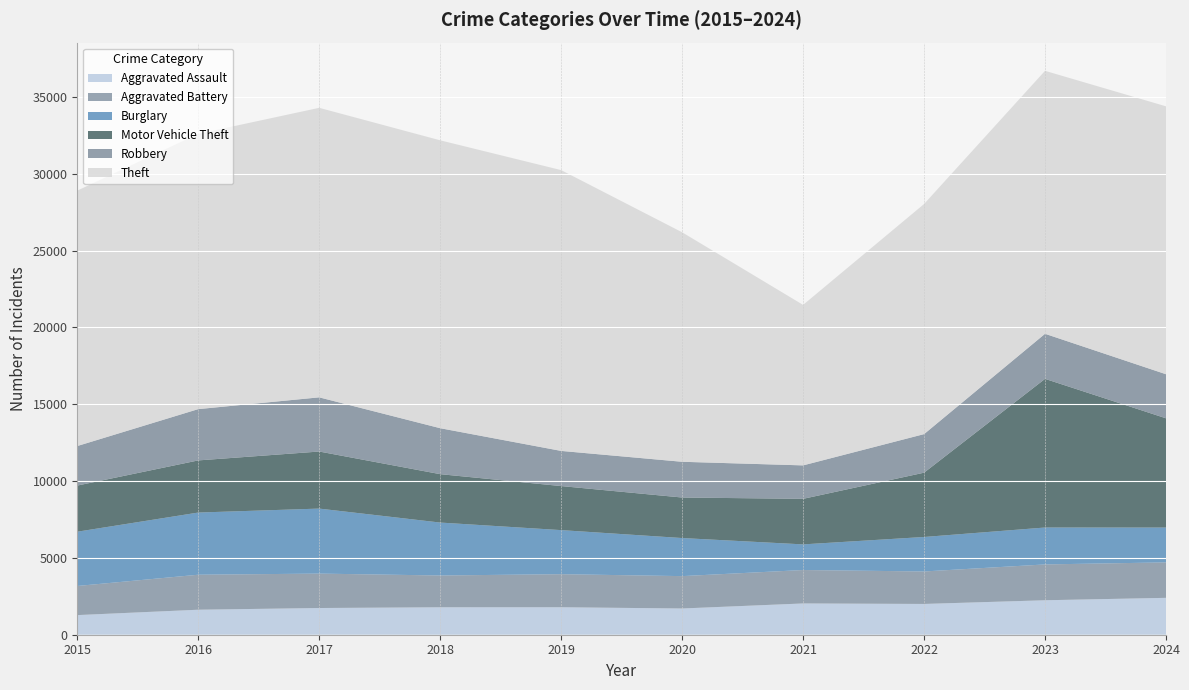

Reading right to left, extract all data points from this chart.

Aggravated Assault: 2400	2243	2003	2035	1707	1788	1786	1738	1627	1277
Aggravated Battery: 2308	2332	2114	2176	2107	2152	2069	2240	2278	1895
Burglary: 2266	2402	2244	1668	2478	2868	3445	4231	4046	3532
Motor Vehicle Theft: 7110	9674	4184	2964	2637	2866	3149	3713	3393	3002
Robbery: 2868	2933	2510	2177	2326	2288	2991	3526	3338	2574
Theft: 17435	17114	14975	10445	14935	18274	18735	18842	17914	16621